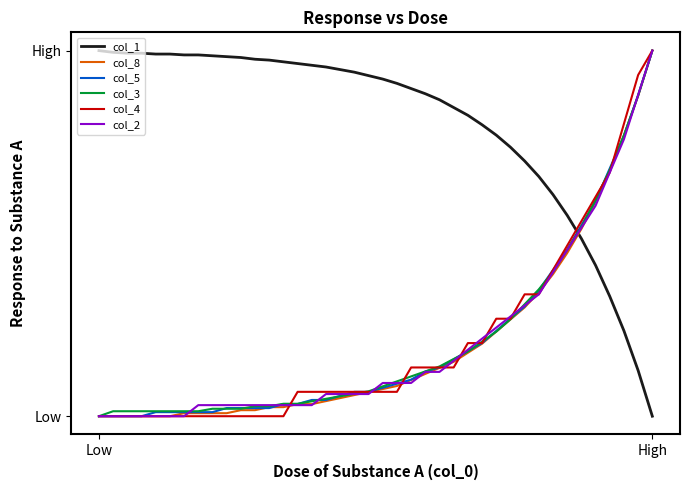

What are all the series names shown in the legend?

col_1, col_8, col_5, col_3, col_4, col_2